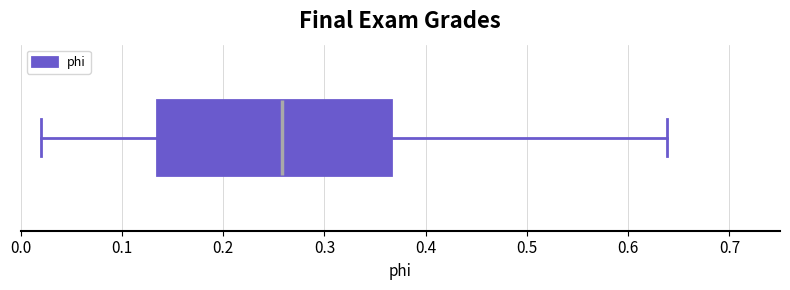

Where is the right edge of the box on the x-axis? The values are not printed on the chart, so give them approximately, as read against the axis.

0.37